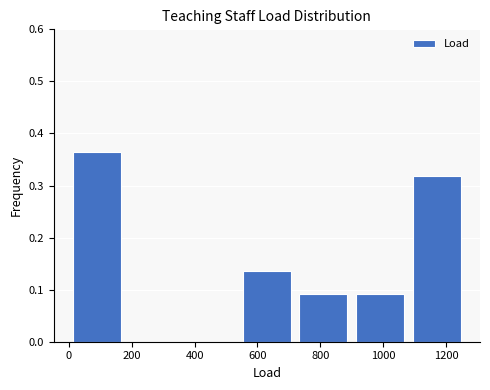

Reading left to right, list every bar in this chart as the range it spans on the x-axis followed by its height. The values are not printed on the chart, so give them approximately, as read against the axis.

0 to 180: 0.36
180 to 360: 0
360 to 540: 0
540 to 720: 0.14
720 to 900: 0.09
900 to 1080: 0.09
1080 to 1260: 0.32